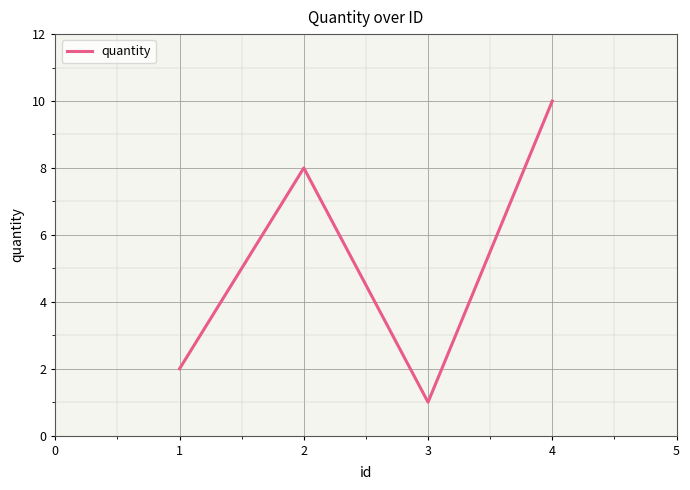

Count the number of data series in this chart.

1